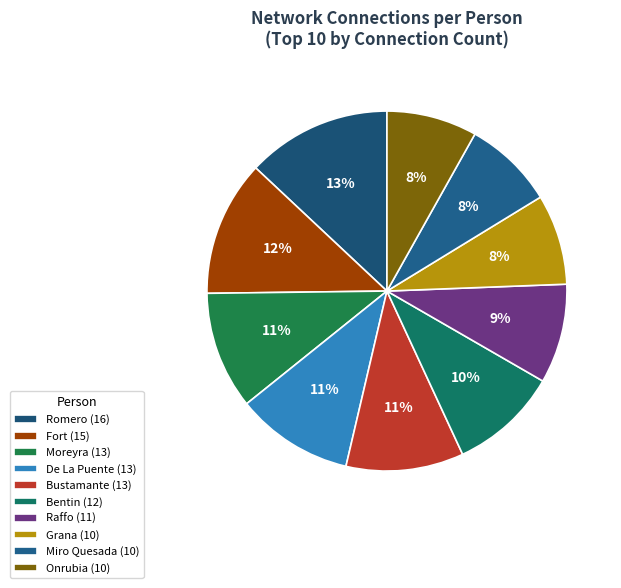

How many slices are in this pie chart?

10